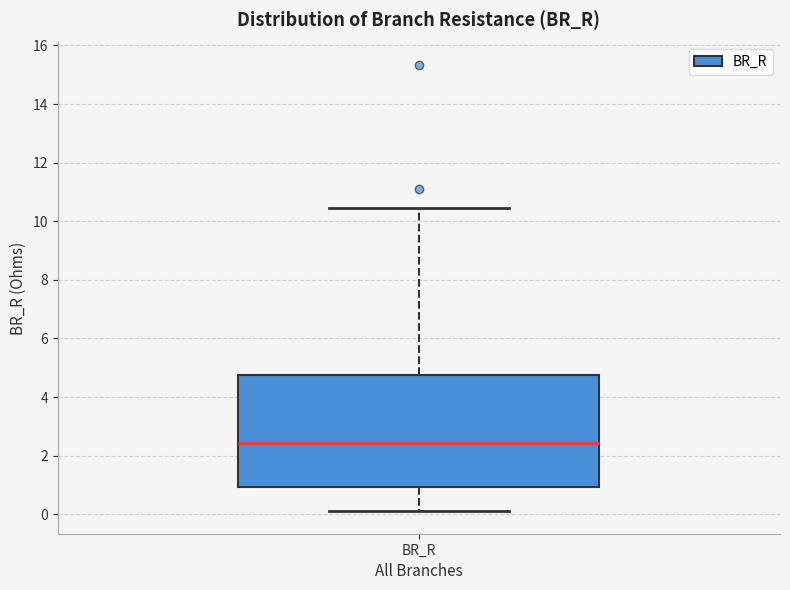

Read this box plot against the y-axis: the position of the median line, the range covered by the box, and the ends of both whiskers. The values are not printed on the chart, so give them approximately, as read against the axis.

median 2.4, box 1.0 to 4.8, whiskers 0.0 to 10.4